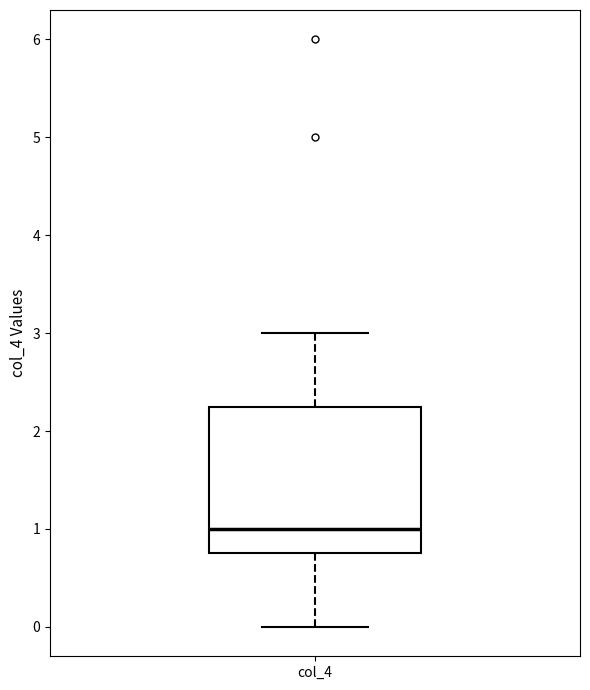

Transcribe this box plot: give where the median line is, the range the box spans, and where the two whiskers end, as read against the y-axis. The values are not printed on the chart, so give them approximately, as read against the axis.

median 1.0, box 0.8 to 2.3, whiskers 0.0 to 3.0